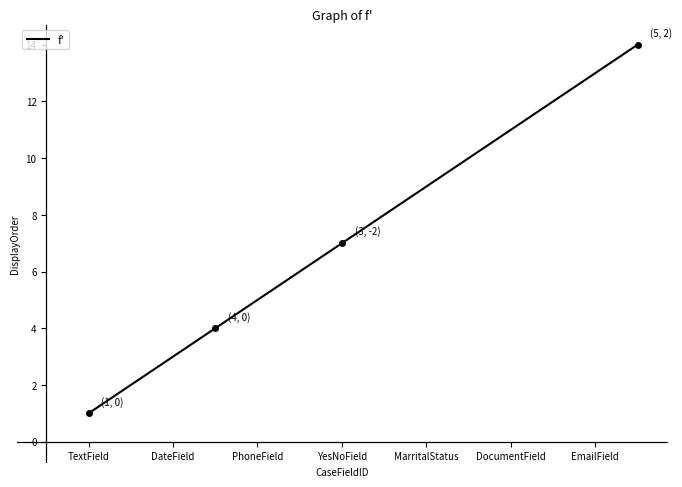

What is the difference between the second highest and minimum values?

12